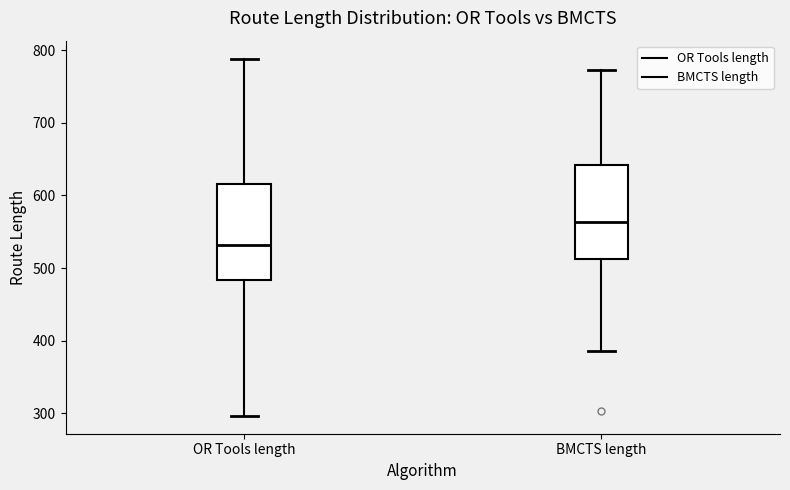

Reading left to right, transcribe this box plot: for each box, give where its median line is, the range the box spans, and where its two whiskers end, as read against the y-axis. The values are not printed on the chart, so give them approximately, as read against the axis.

OR Tools length: median 530, box 480 to 620, whiskers 300 to 790
BMCTS length: median 560, box 510 to 640, whiskers 390 to 770